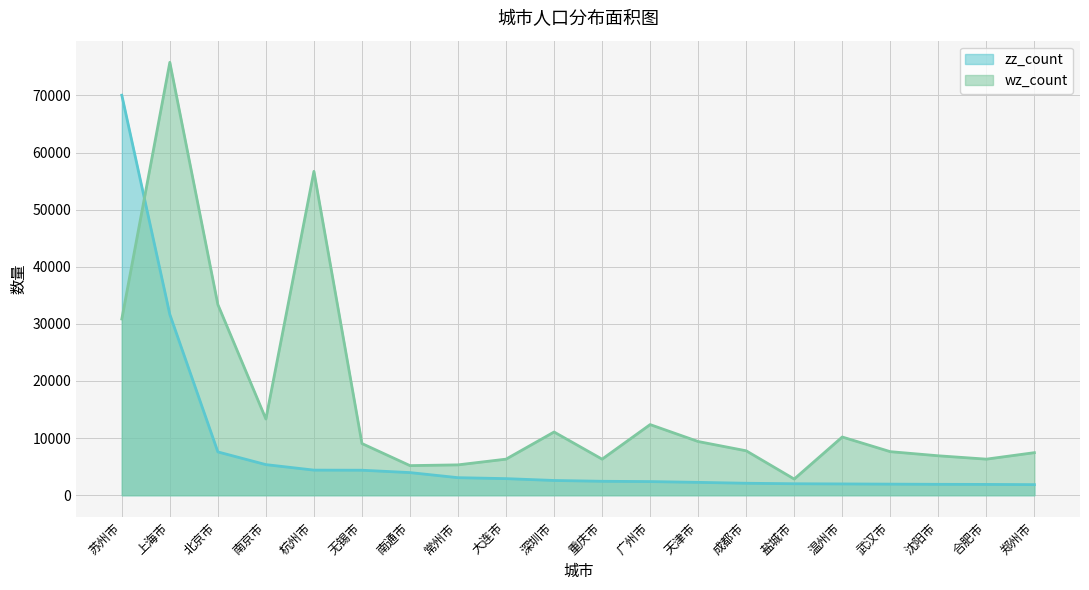

Which series has the largest range (max minus min)?

wz_count